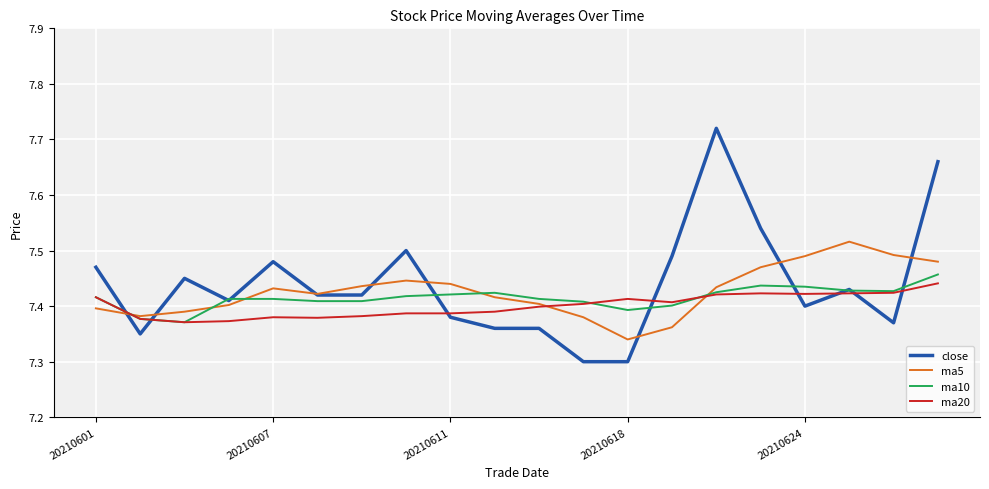

Which series has the largest range (max minus min)?

close